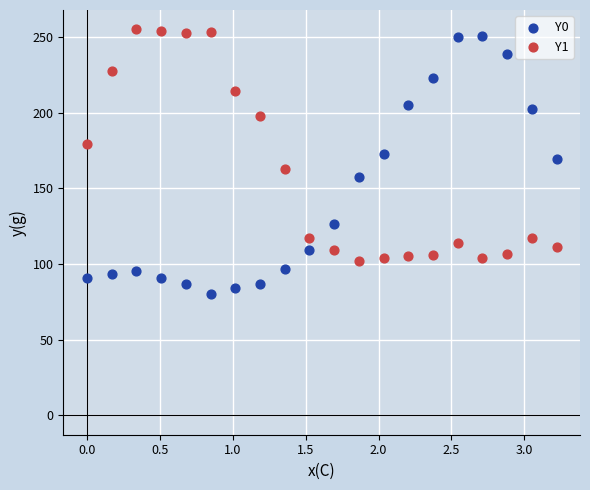

Which series has the largest Y range (max minus min)?

Y0